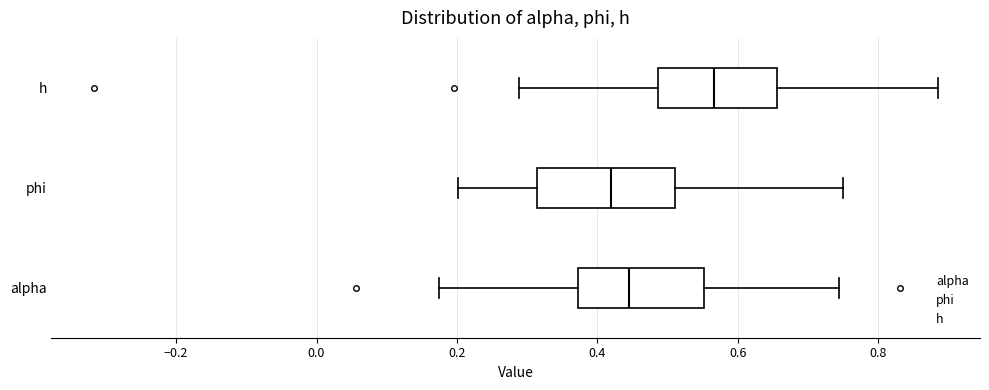

Where does the left whisker of the box for h end on the x-axis? The values are not printed on the chart, so give them approximately, as read against the axis.

0.28